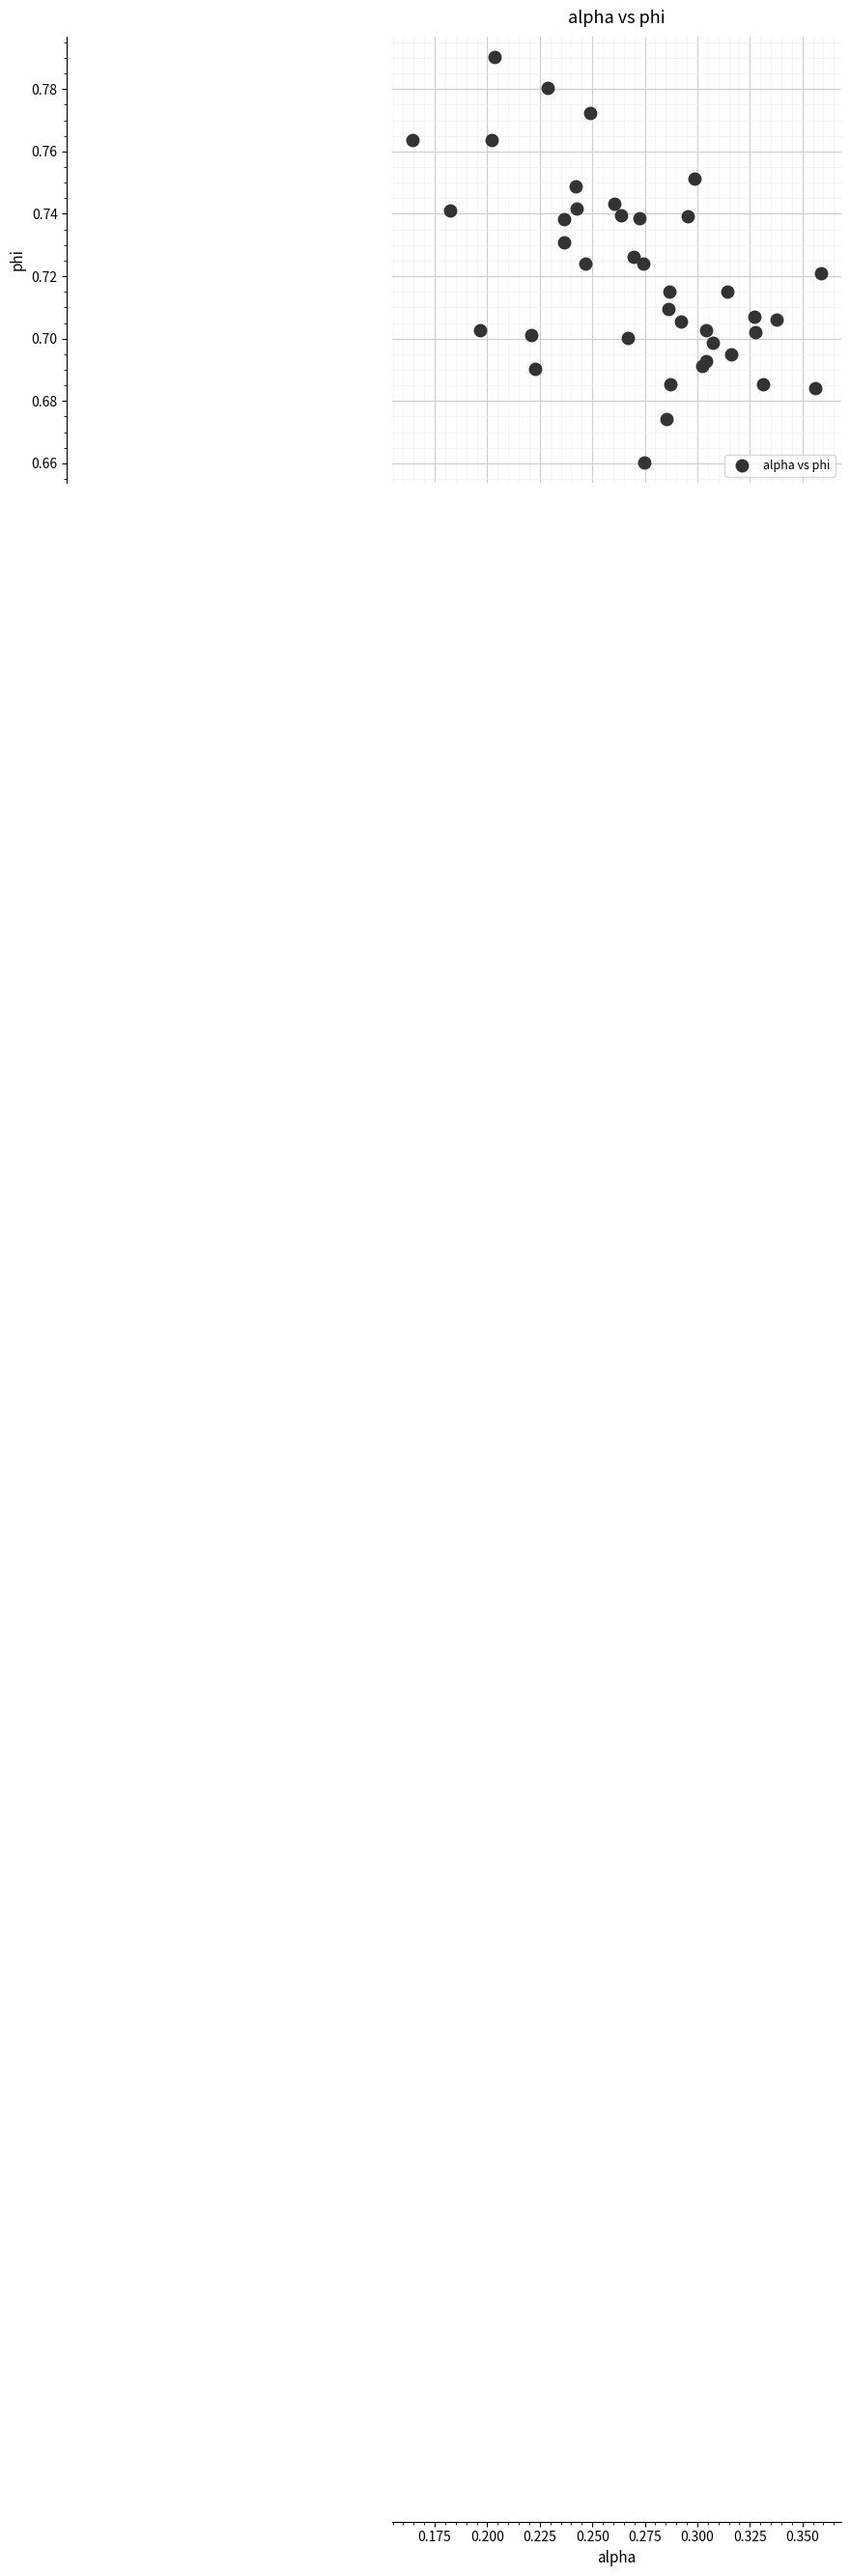

How many data points are displayed?

40